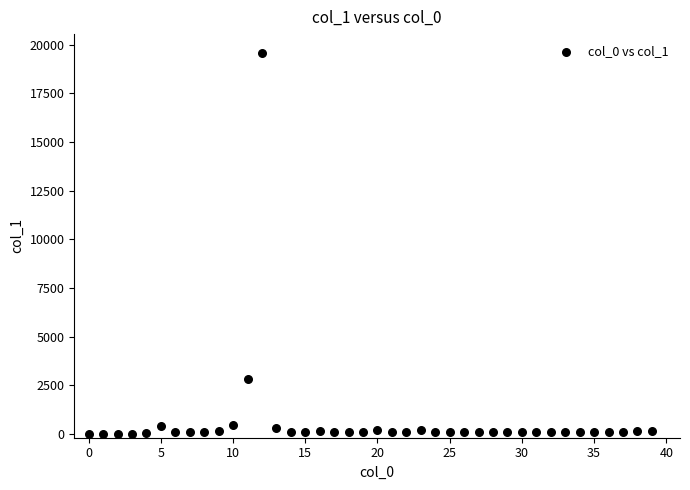

What Y value in the scatter plot is closest to 9781?

2835